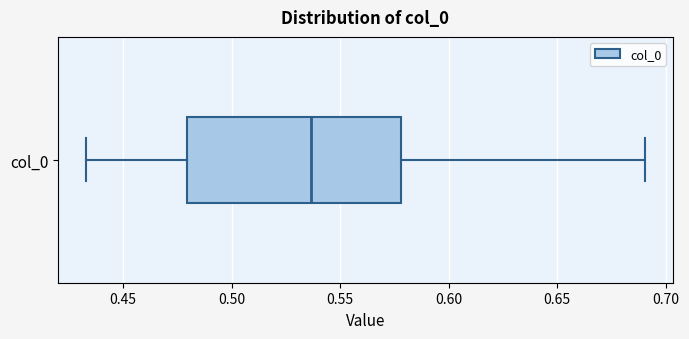

Transcribe this box plot: give where the median line is, the range the box spans, and where the two whiskers end, as read against the x-axis. The values are not printed on the chart, so give them approximately, as read against the axis.

median 0.535, box 0.480 to 0.580, whiskers 0.435 to 0.690